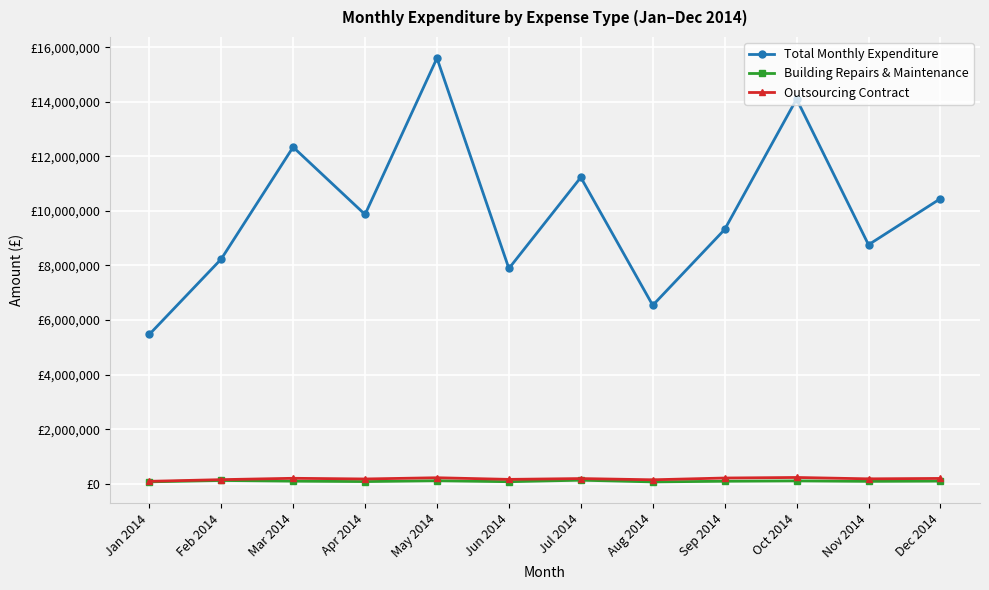

What is the sum of all Building Repairs & Maintenance values?

1130406.8